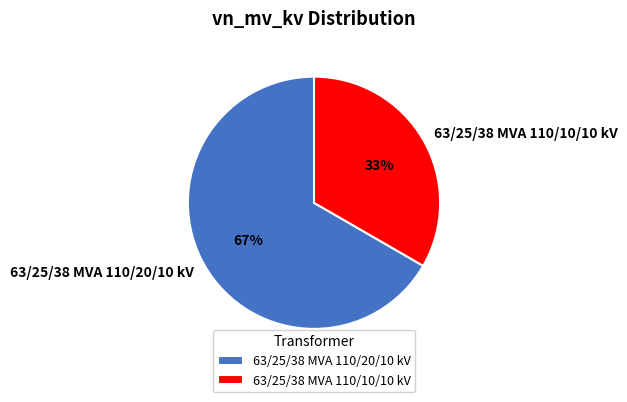

To the nearest percent, what percentage of the pie is 63/25/38 MVA 110/20/10 kV?

67%